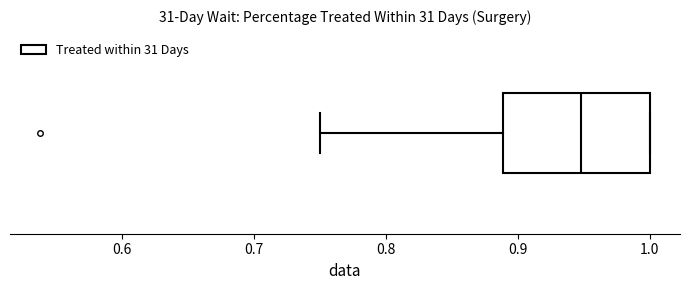

Where is the left edge of the box on the x-axis? The values are not printed on the chart, so give them approximately, as read against the axis.

0.89